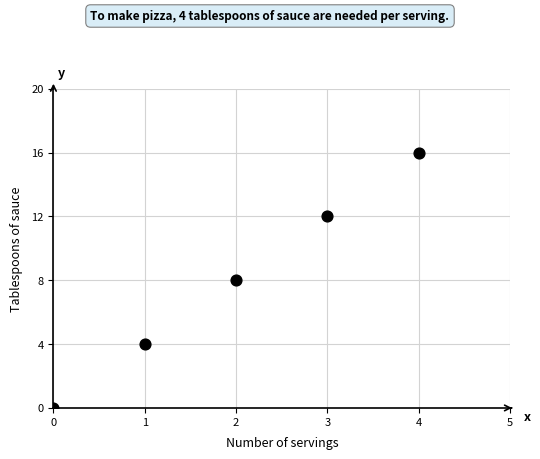

What is the range of Y values (max minus min)?

16